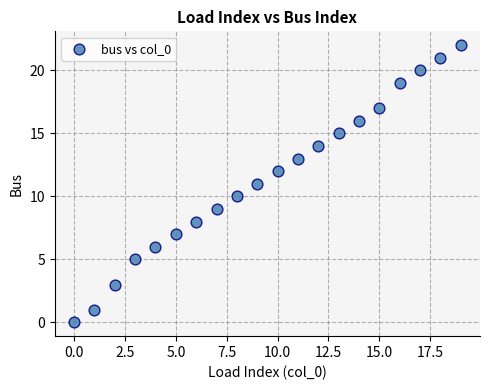

What is the range of Y values (max minus min)?

22